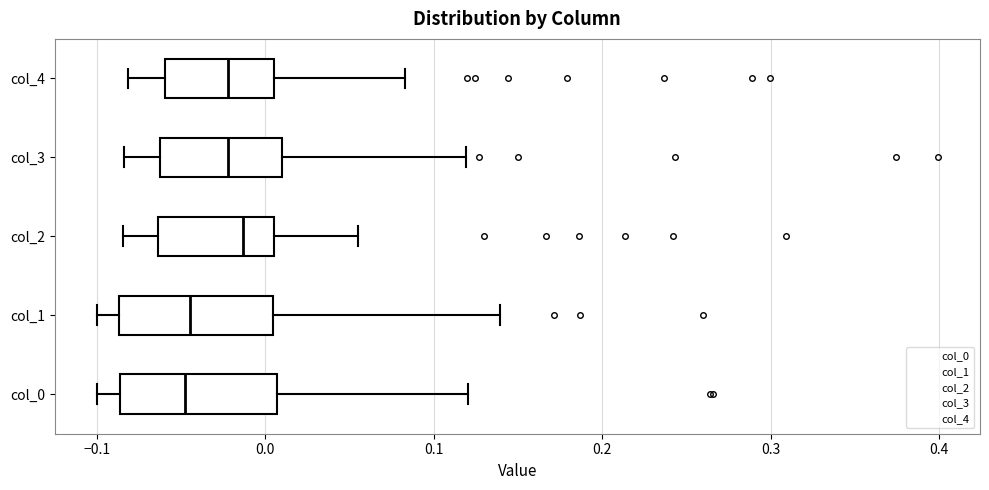

Reading bottom to top, transcribe this box plot: for each box, give where its median line is, the range the box spans, and where its two whiskers end, as read against the x-axis. The values are not printed on the chart, so give them approximately, as read against the axis.

col_0: median -0.05, box -0.09 to 0.01, whiskers -0.10 to 0.12
col_1: median -0.04, box -0.09 to 0.00, whiskers -0.10 to 0.14
col_2: median -0.01, box -0.06 to 0.01, whiskers -0.08 to 0.06
col_3: median -0.02, box -0.06 to 0.01, whiskers -0.08 to 0.12
col_4: median -0.02, box -0.06 to 0.01, whiskers -0.08 to 0.08